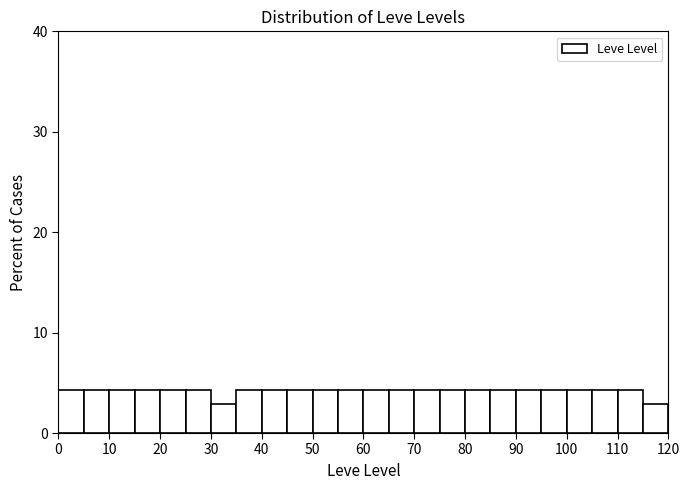

Reading left to right, list every bar in this chart as the range it spans on the x-axis followed by its height. The values are not printed on the chart, so give them approximately, as read against the axis.

0 to 5: 4
5 to 10: 4
10 to 15: 4
15 to 20: 4
20 to 25: 4
25 to 30: 4
30 to 35: 3
35 to 40: 4
40 to 45: 4
45 to 50: 4
50 to 55: 4
55 to 60: 4
60 to 65: 4
65 to 70: 4
70 to 75: 4
75 to 80: 4
80 to 85: 4
85 to 90: 4
90 to 95: 4
95 to 100: 4
100 to 105: 4
105 to 110: 4
110 to 115: 4
115 to 120: 3